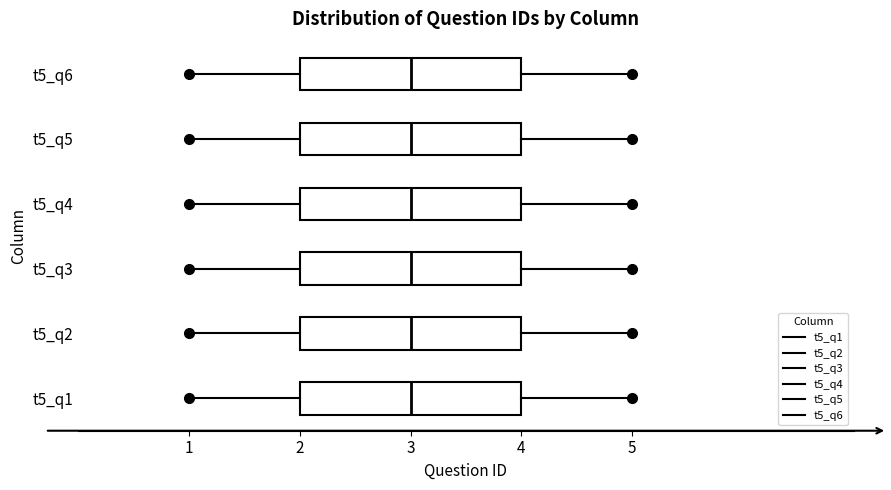

Reading bottom to top, transcribe this box plot: for each box, give where its median line is, the range the box spans, and where its two whiskers end, as read against the x-axis. The values are not printed on the chart, so give them approximately, as read against the axis.

t5_q1: median 3, box 2 to 4, whiskers 1 to 5
t5_q2: median 3, box 2 to 4, whiskers 1 to 5
t5_q3: median 3, box 2 to 4, whiskers 1 to 5
t5_q4: median 3, box 2 to 4, whiskers 1 to 5
t5_q5: median 3, box 2 to 4, whiskers 1 to 5
t5_q6: median 3, box 2 to 4, whiskers 1 to 5